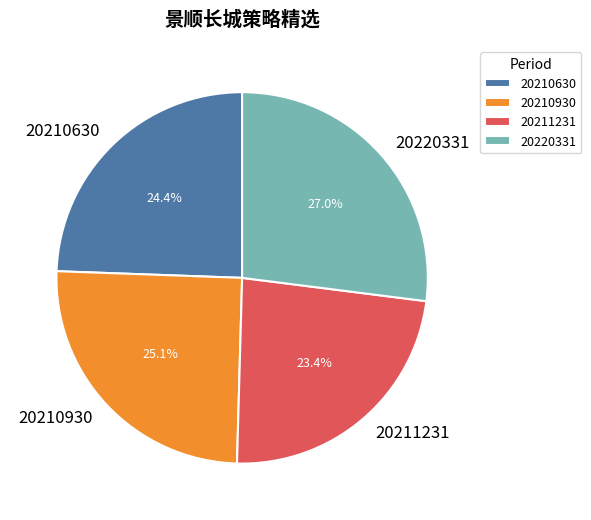

What is the smallest slice in the pie chart?

20211231